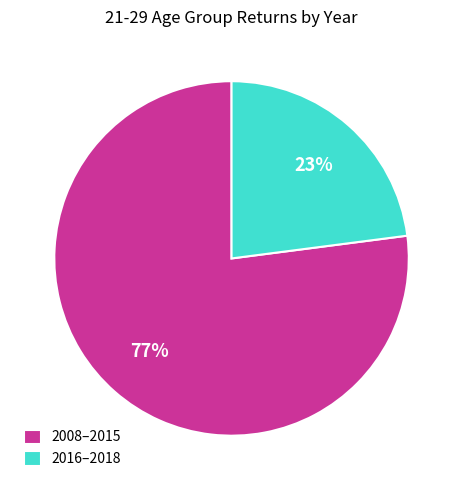

How many slices are in this pie chart?

2